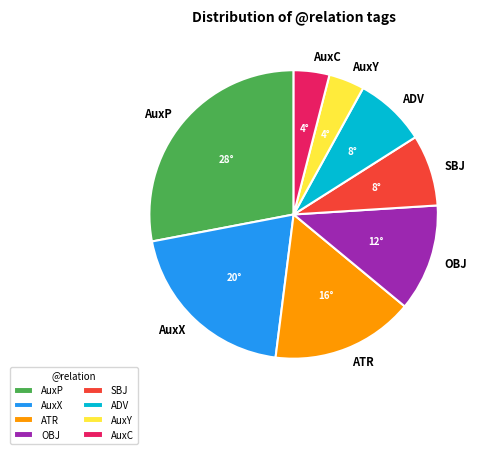

True or false: OBJ accounts for 7% of the total.

False